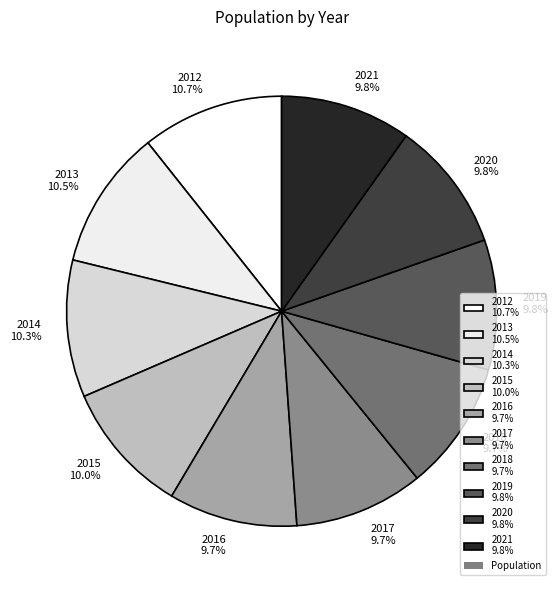

What is the ratio of the value at 2018 9.7% to the value at 2016 9.7%?

1.0